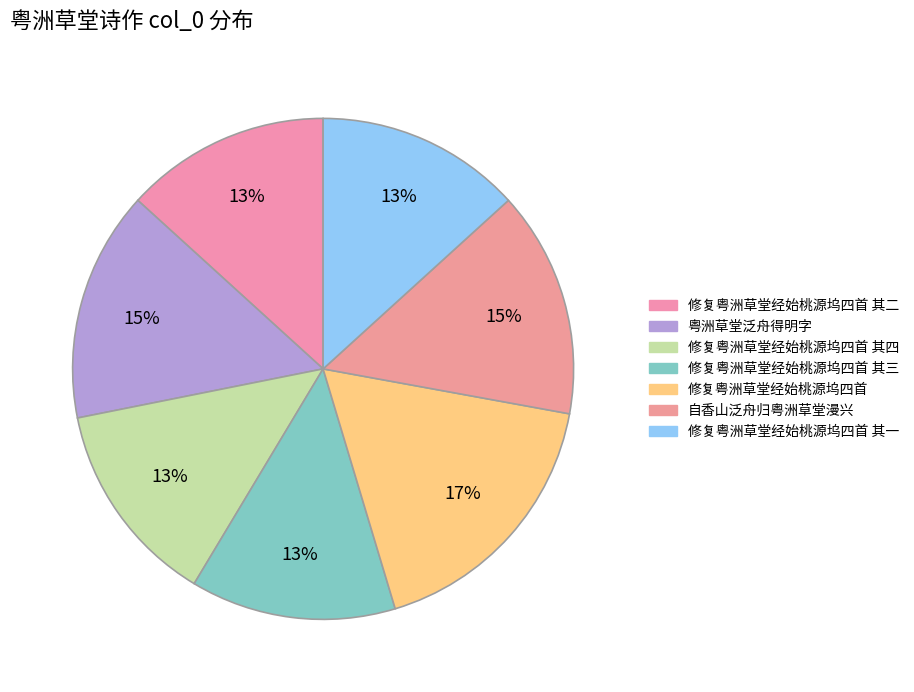

To the nearest percent, what portion does 修复粤洲草堂经始桃源坞四首 其四 represent?

13%